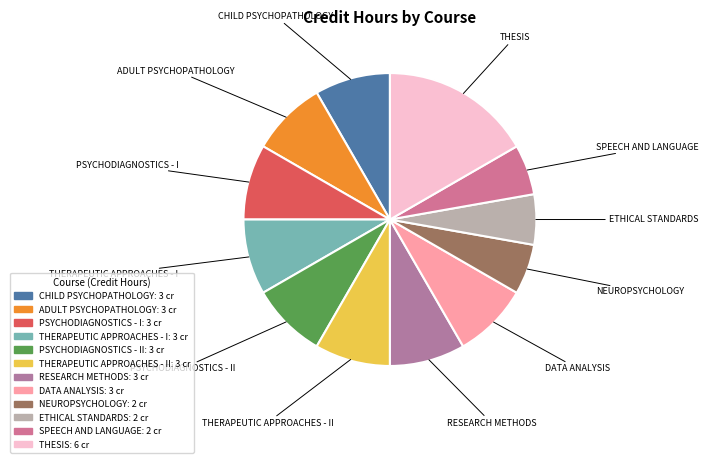

Which slice is the largest?

THESIS